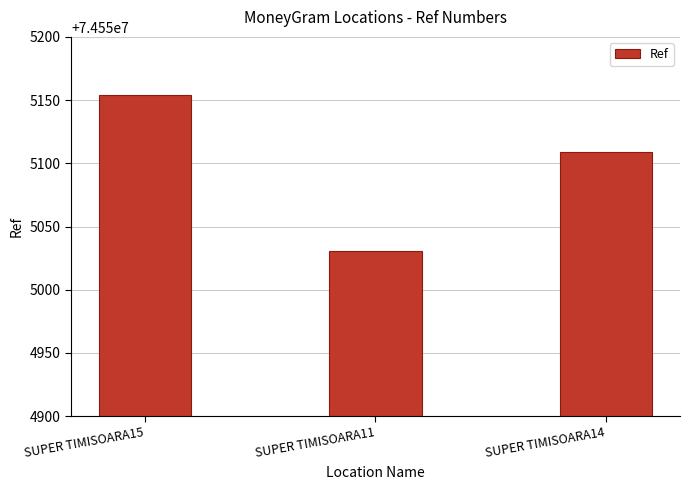

List the labels in order of value, largest first.

SUPER TIMISOARA15, SUPER TIMISOARA14, SUPER TIMISOARA11